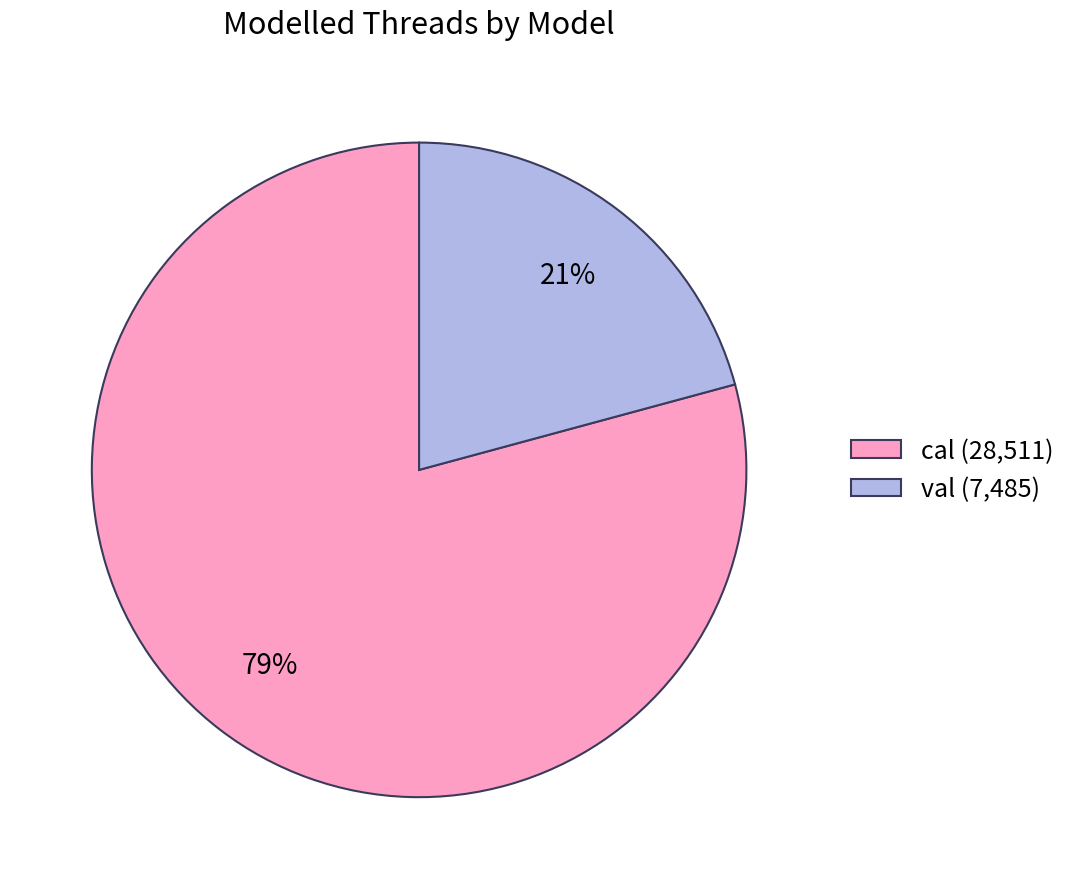

Does val account for over 50% of the chart?

No